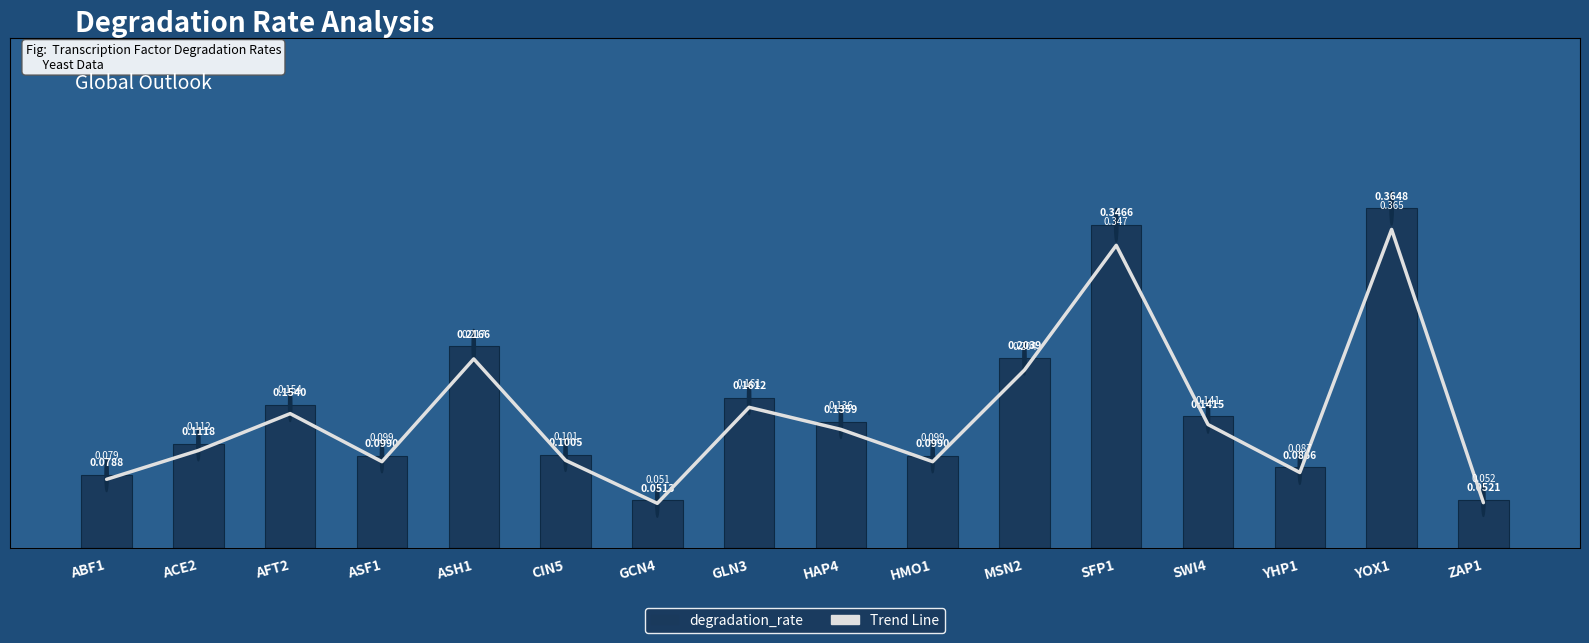

Which series has the largest total across all categories?

degradation_rate